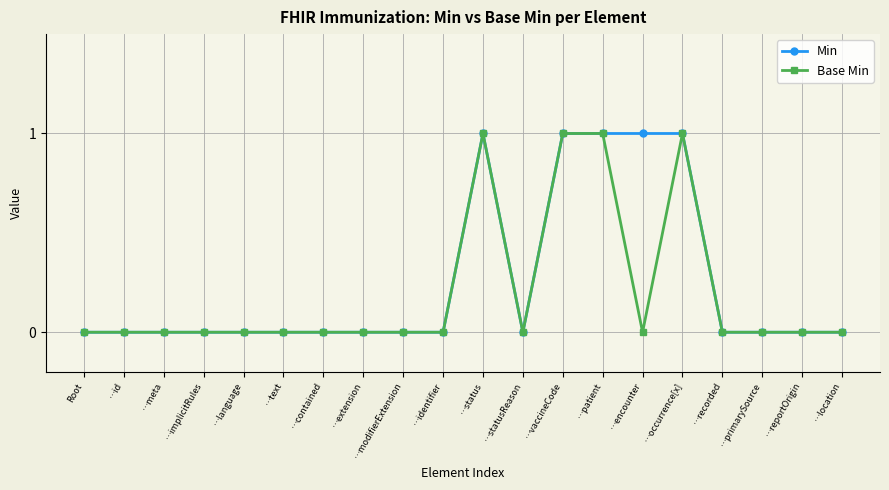

What position from the right is …occurrence[x]?

5